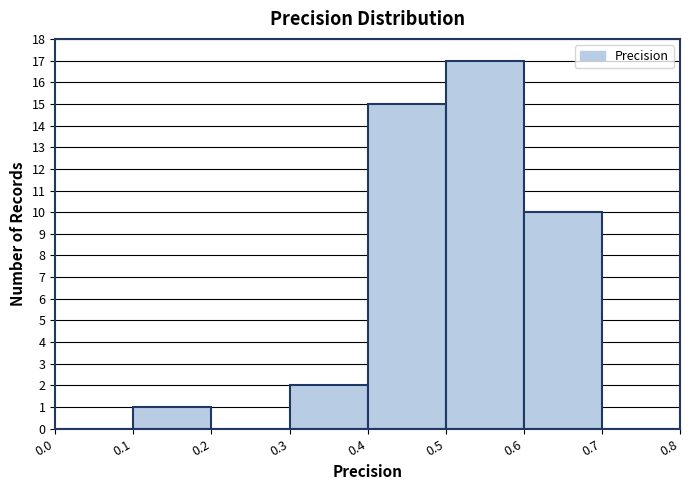

Over which range of the x-axis is the bar tallest?

0.5 to 0.6